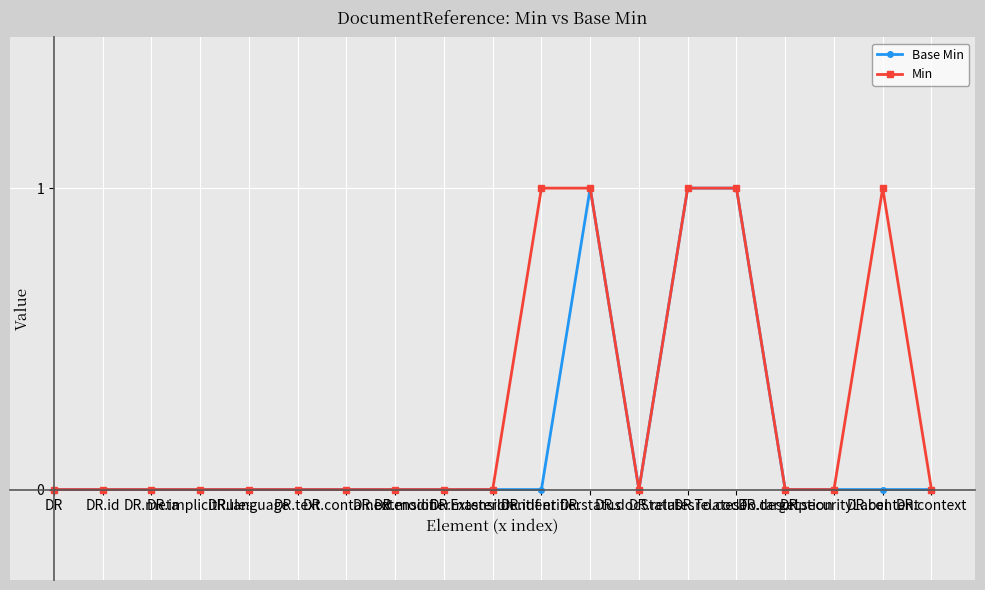

What is the maximum value for Min?

1